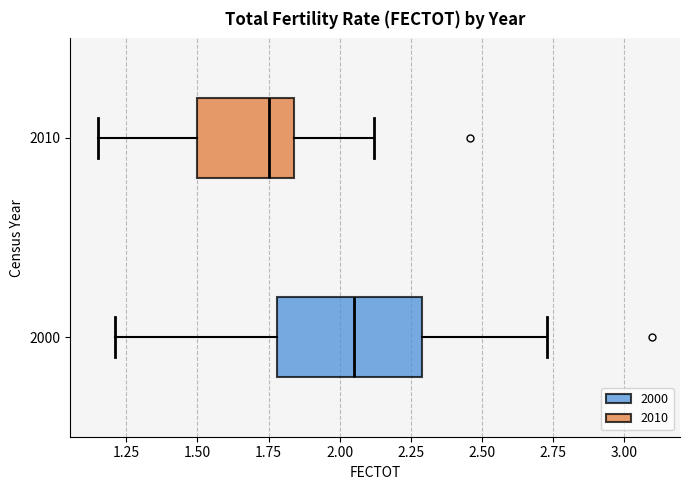

Reading bottom to top, transcribe this box plot: for each box, give where its median line is, the range the box spans, and where its two whiskers end, as read against the x-axis. The values are not printed on the chart, so give them approximately, as read against the axis.

2000: median 2.05, box 1.80 to 2.30, whiskers 1.20 to 2.75
2010: median 1.75, box 1.50 to 1.85, whiskers 1.15 to 2.10